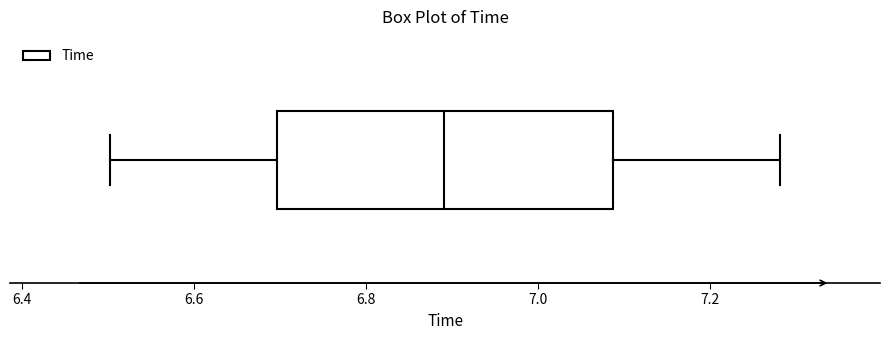

Where does the left whisker of the box end on the x-axis? The values are not printed on the chart, so give them approximately, as read against the axis.

6.50